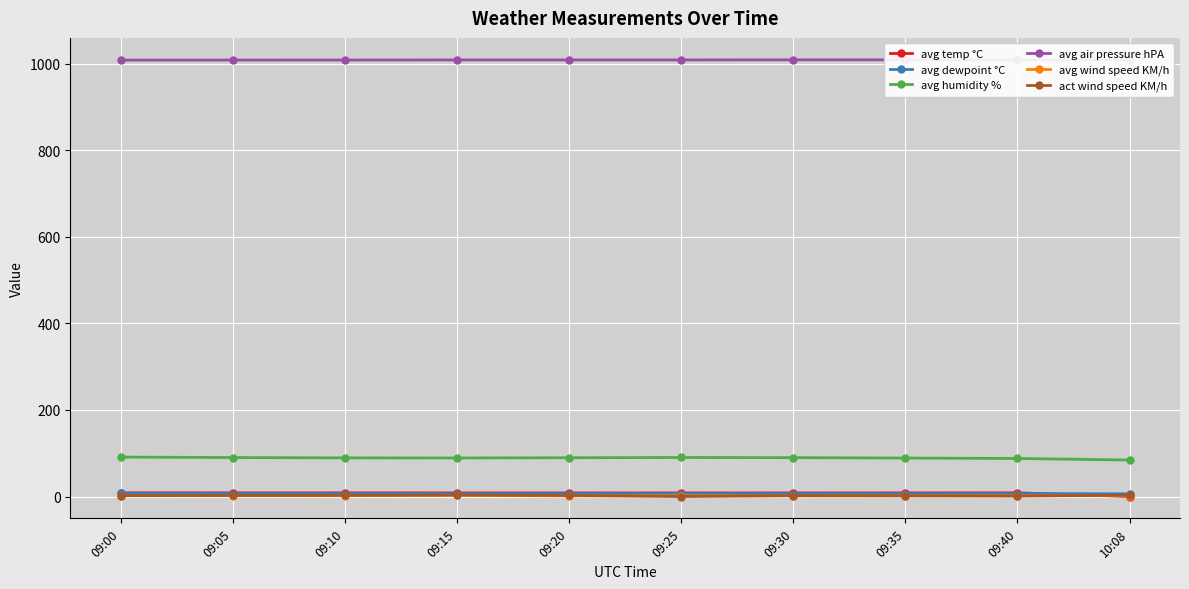

What are all the series names shown in the legend?

avg temp °C, avg dewpoint °C, avg humidity %, avg air pressure hPA, avg wind speed KM/h, act wind speed KM/h